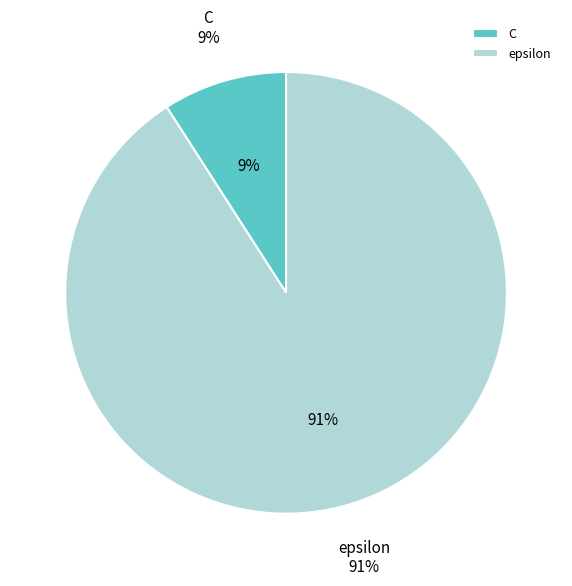

What percentage is the C slice, to the nearest percent?

9%